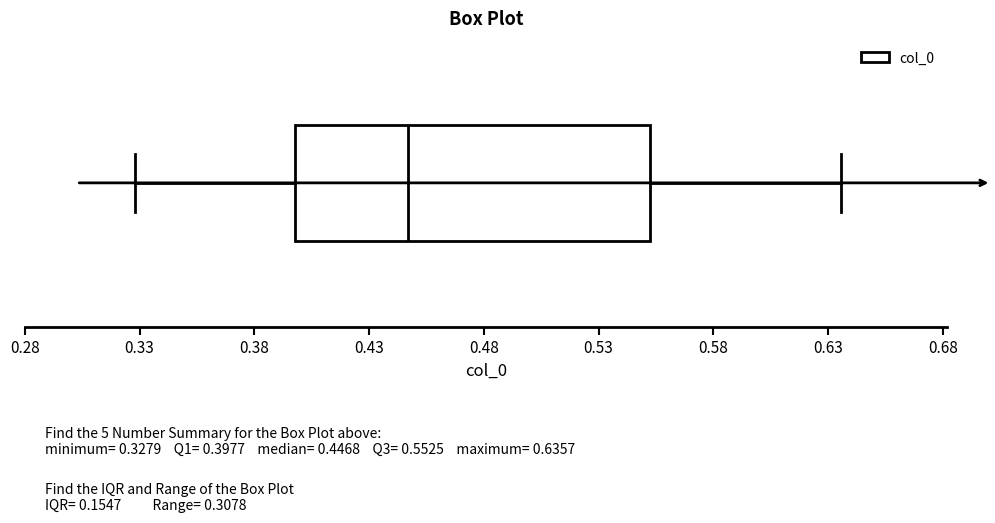

Read this box plot against the x-axis: the position of the median line, the range covered by the box, and the ends of both whiskers. The values are not printed on the chart, so give them approximately, as read against the axis.

median 0.445, box 0.400 to 0.550, whiskers 0.330 to 0.635